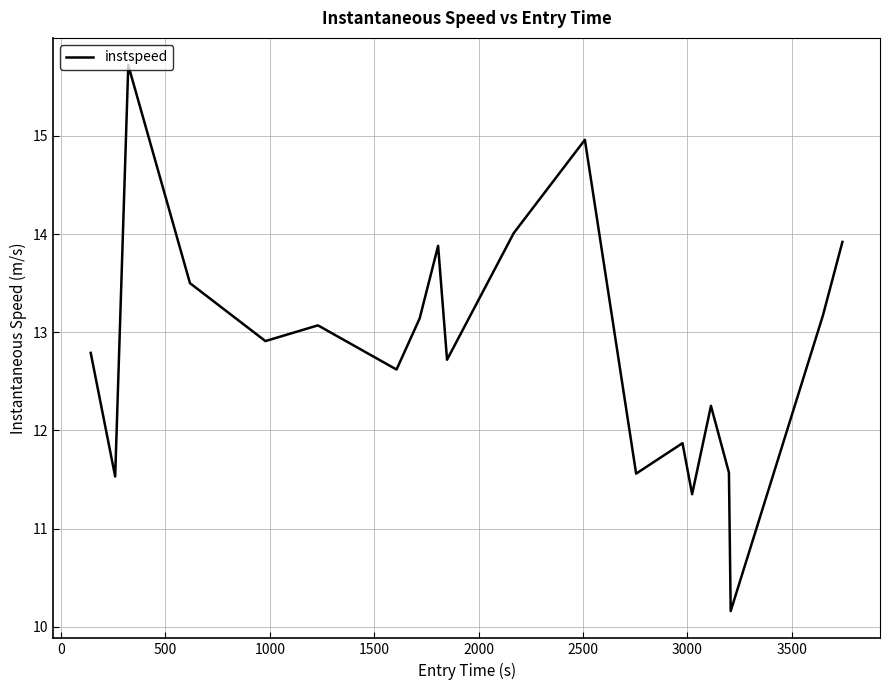

What is the difference between the maximum and minimum values?

5.6